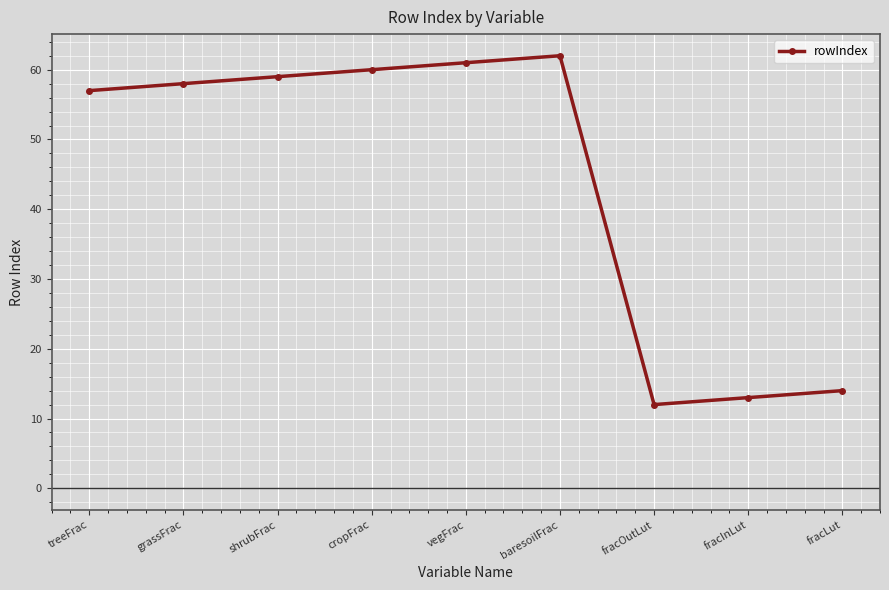

How many lines are shown in the chart?

1